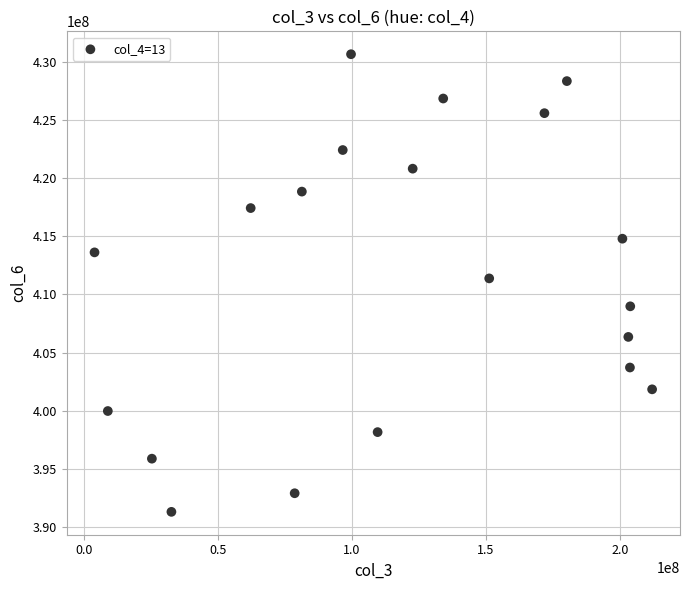

What is the range of Y values (max minus min)?

39398357